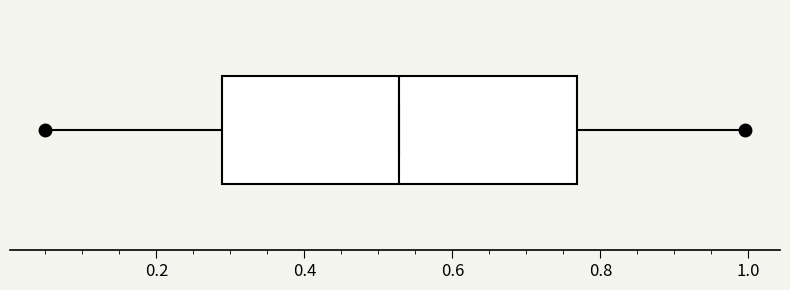

Where does the right whisker of the box end on the x-axis? The values are not printed on the chart, so give them approximately, as read against the axis.

1.00